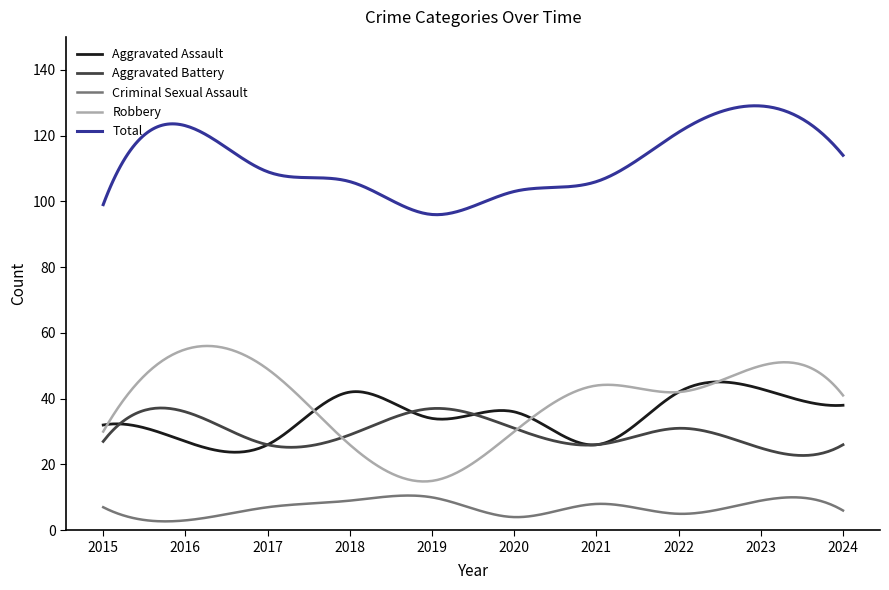

True or false: Criminal Sexual Assault has more than 2 interior local peaks.

True